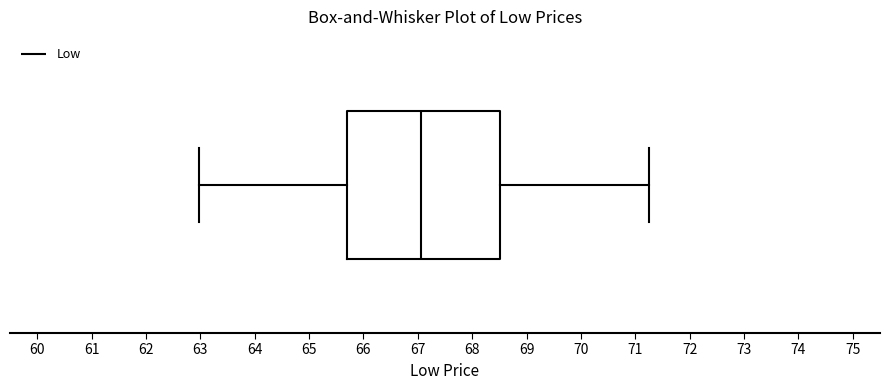

Read this box plot against the x-axis: the position of the median line, the range covered by the box, and the ends of both whiskers. The values are not printed on the chart, so give them approximately, as read against the axis.

median 67.1, box 65.7 to 68.5, whiskers 63.0 to 71.3